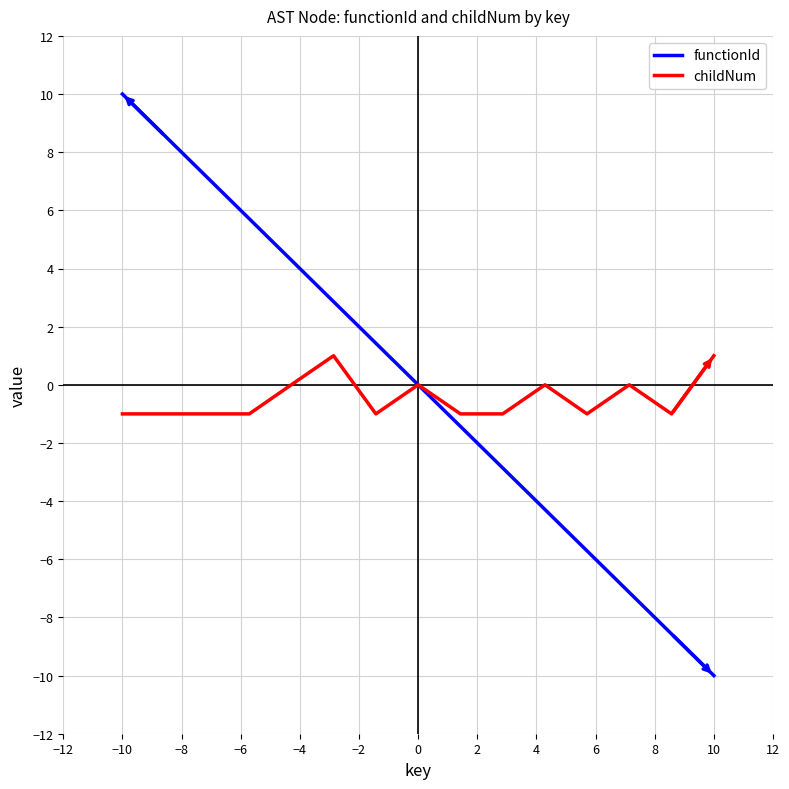

Rank the series by their maximum value, from lowest to highest.

childNum, functionId